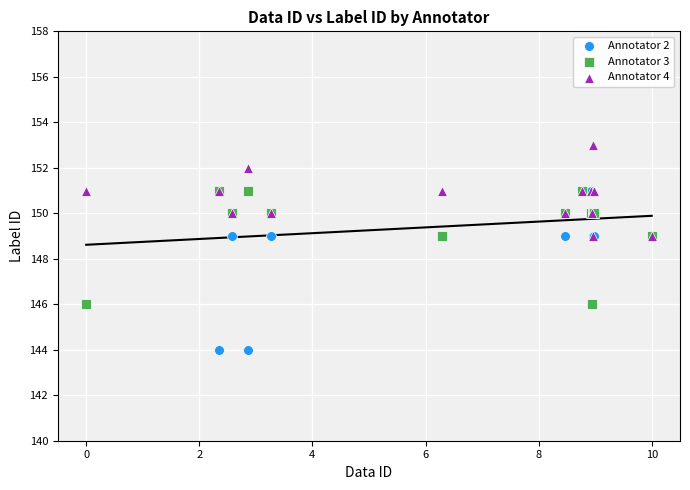

What are all the series names shown in the legend?

Annotator 2, Annotator 3, Annotator 4